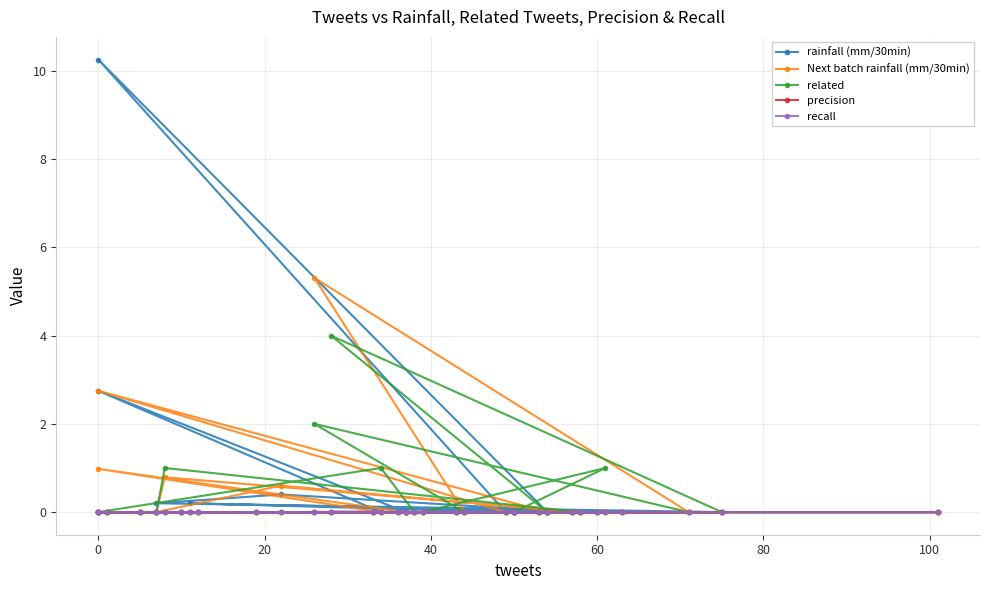

Where is the first local maximum for rainfall (mm/30min)?

40